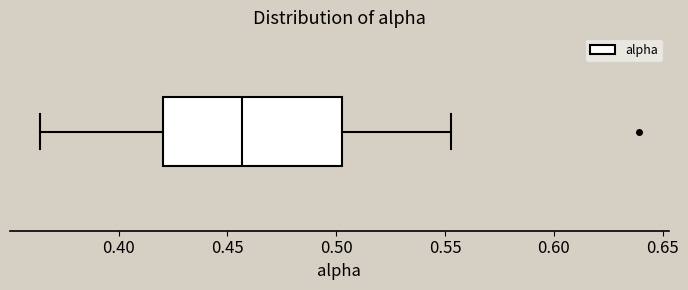

Read this box plot against the x-axis: the position of the median line, the range covered by the box, and the ends of both whiskers. The values are not printed on the chart, so give them approximately, as read against the axis.

median 0.455, box 0.420 to 0.505, whiskers 0.365 to 0.555